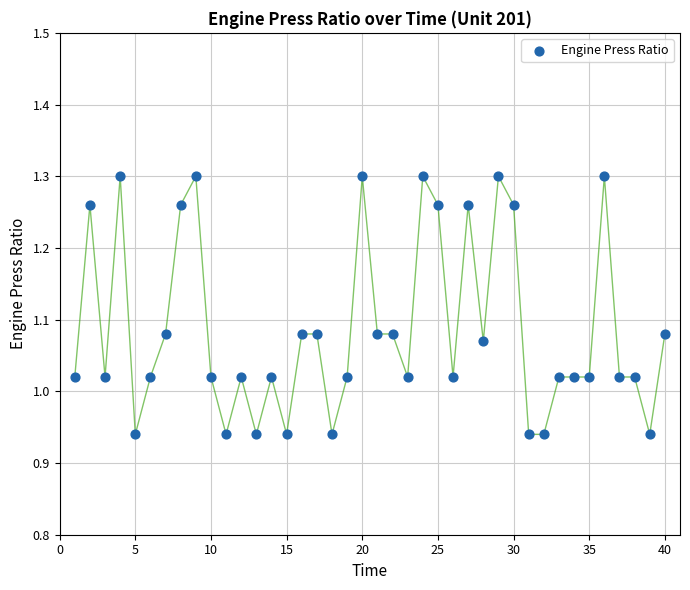

What is the range of Y values (max minus min)?

0.4